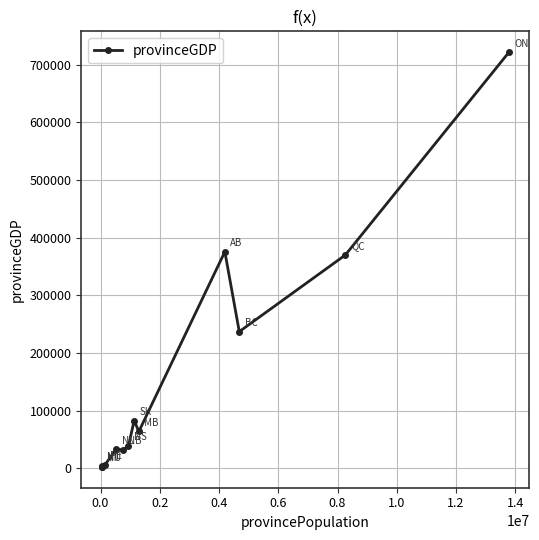

What is the maximum value shown in the chart?

721970